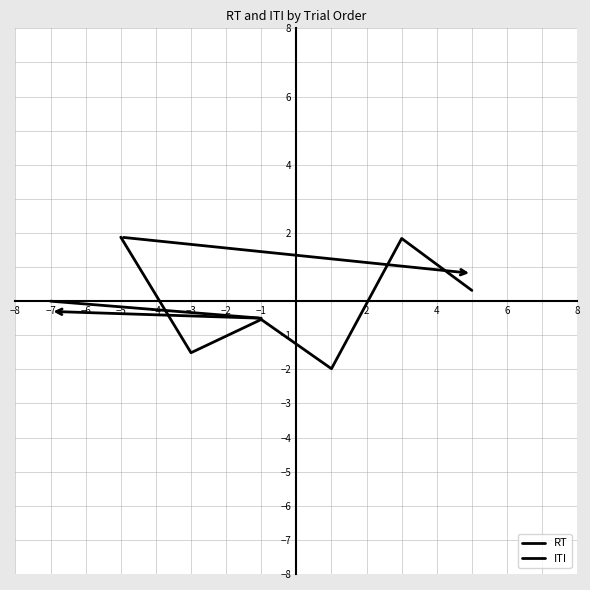

What are all the series names shown in the legend?

RT, ITI